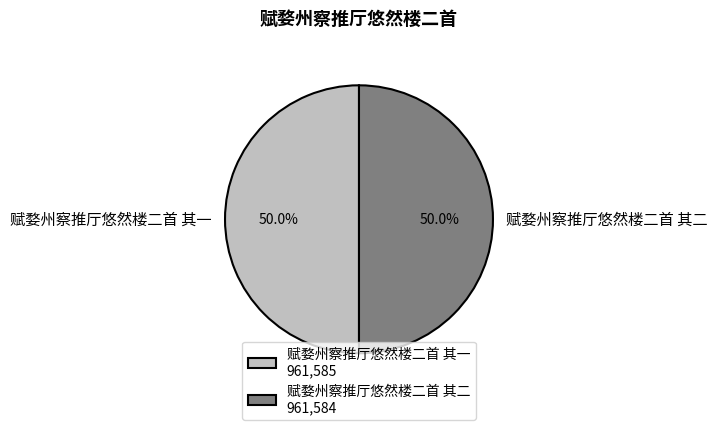

What is the ratio of the value at 赋婺州察推厅悠然楼二首 其二 to the value at 赋婺州察推厅悠然楼二首 其一?

1.0